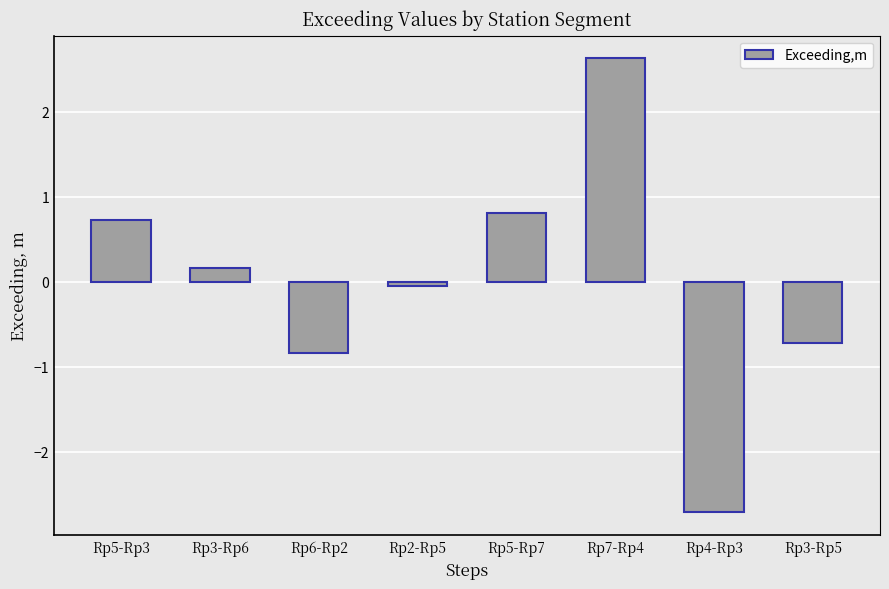

Rank the categories by value from lowest to highest.

Rp4-Rp3, Rp6-Rp2, Rp3-Rp5, Rp2-Rp5, Rp3-Rp6, Rp5-Rp3, Rp5-Rp7, Rp7-Rp4